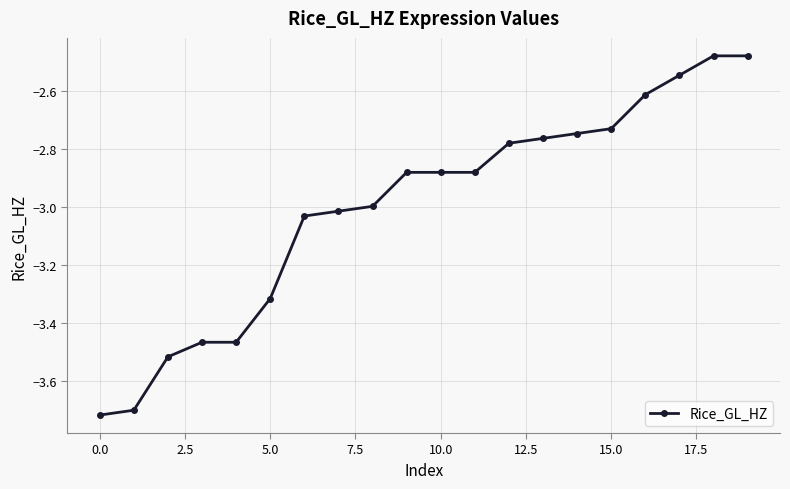

What is the sum of all values?

-60.0